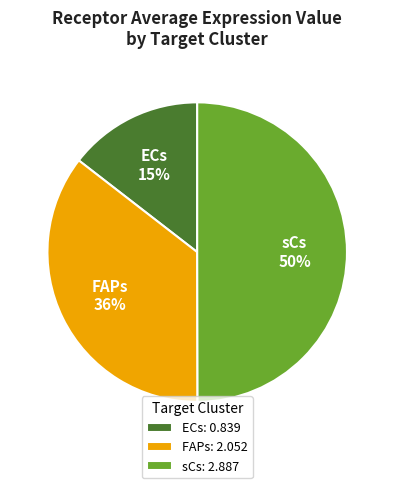

To the nearest percent, what is the combined percentage of FAPs and ECs?

50%